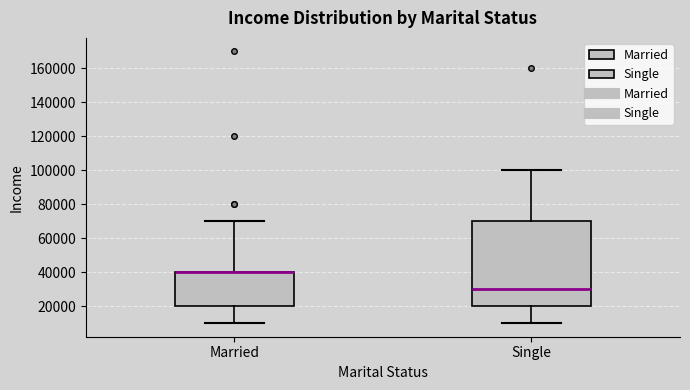

Comparing the boxes themselves (not the whiskers), which one is the tallest?

Single